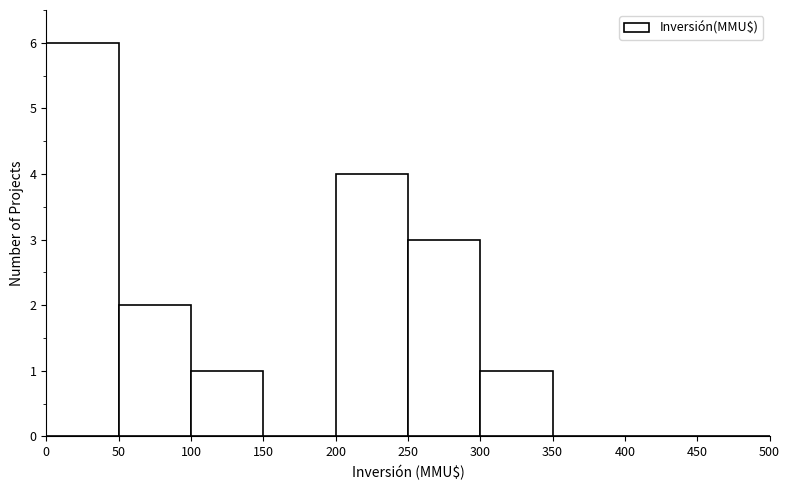

Which range on the x-axis has the tallest bar?

0 to 50